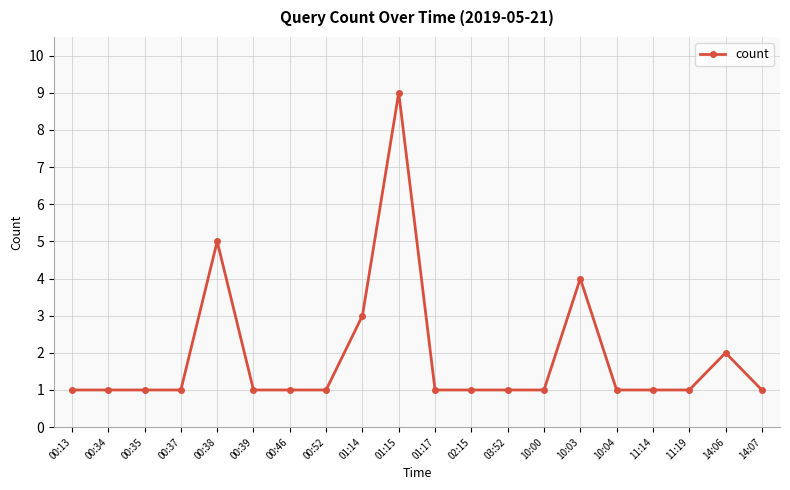

Reading right to left, transcribe all the data shown in this chart.

14:07=1	14:06=2	11:19=1	11:14=1	10:04=1	10:03=4	10:00=1	03:52=1	02:15=1	01:17=1	01:15=9	01:14=3	00:52=1	00:46=1	00:39=1	00:38=5	00:37=1	00:35=1	00:34=1	00:13=1